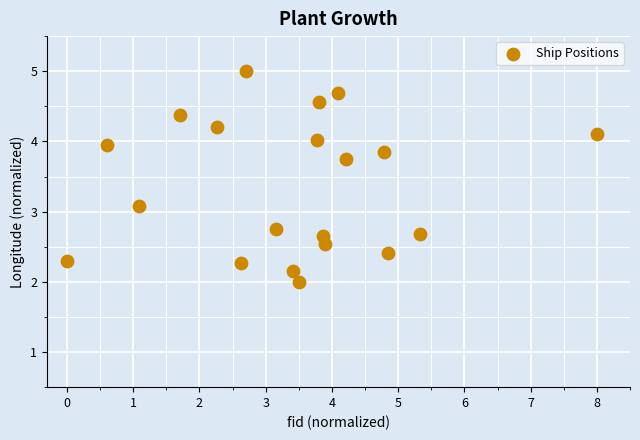

What Y value in the scatter plot is closest to 3?

3.1